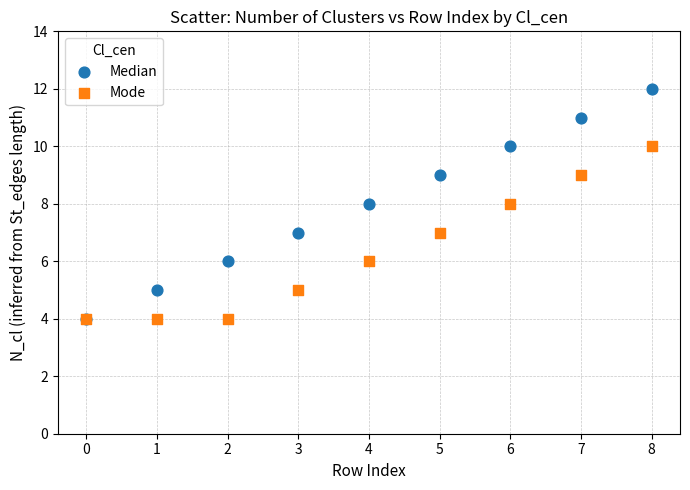

What are all the series names shown in the legend?

Median, Mode